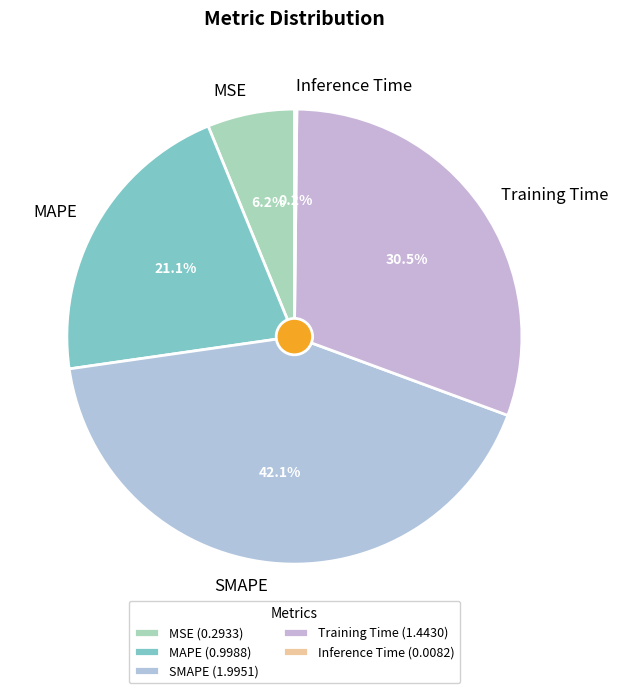

Does SMAPE account for over 50% of the chart?

No